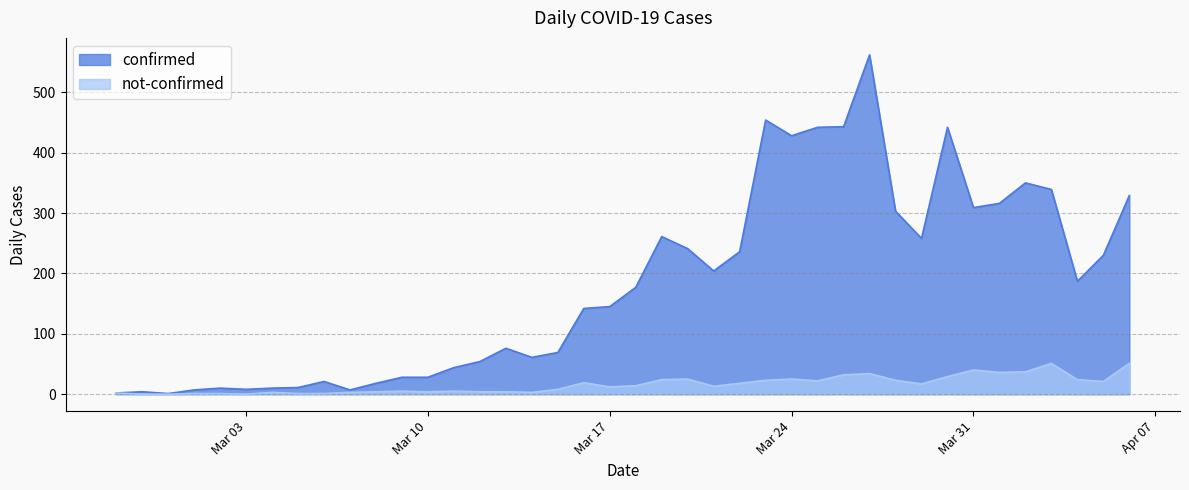

How many data points in not-confirmed are above 14?

19